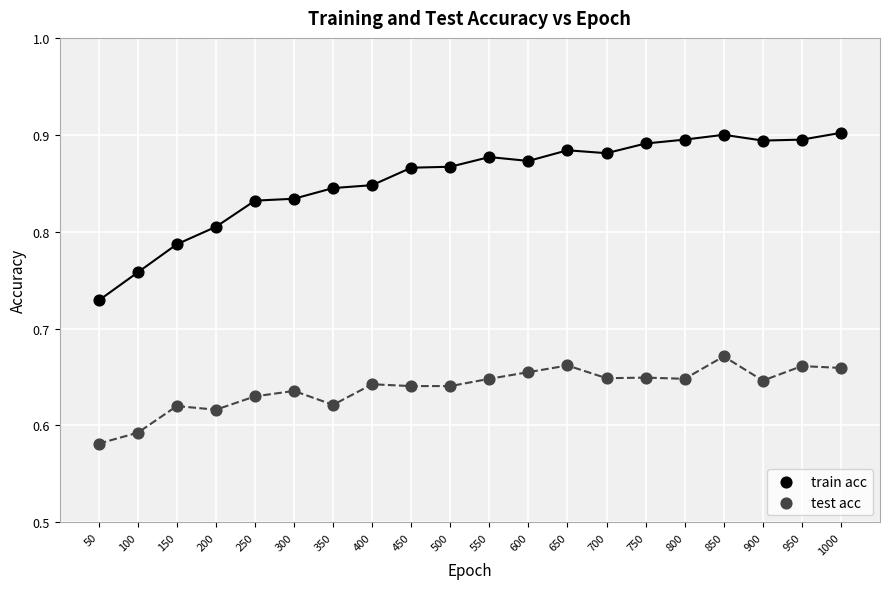

Which series has the largest Y range (max minus min)?

train acc